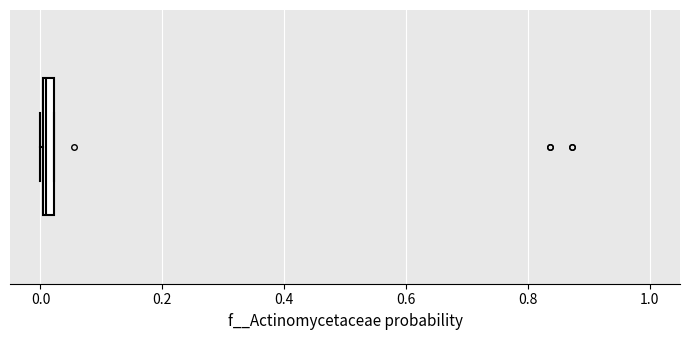

Where is the right edge of the box on the x-axis? The values are not printed on the chart, so give them approximately, as read against the axis.

0.02